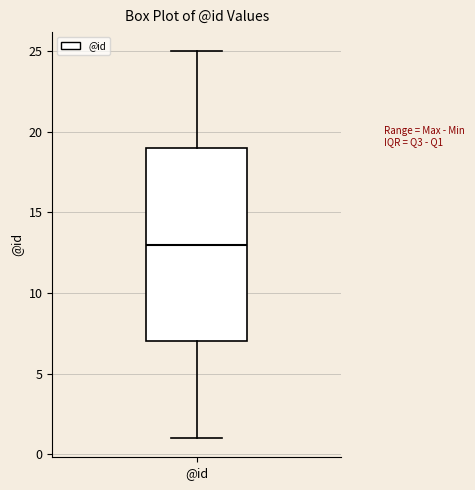

Read this box plot against the y-axis: the position of the median line, the range covered by the box, and the ends of both whiskers. The values are not printed on the chart, so give them approximately, as read against the axis.

median 13, box 7 to 19, whiskers 1 to 25